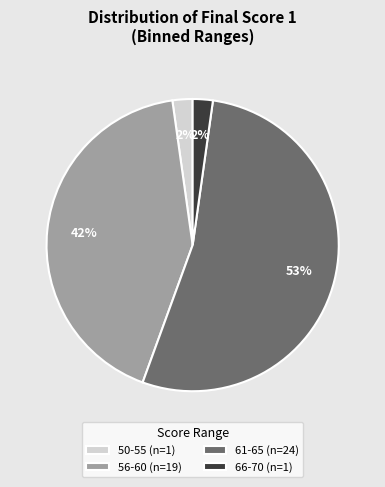

Is it true that 56-60 (n=19) is 28% of the pie?

False